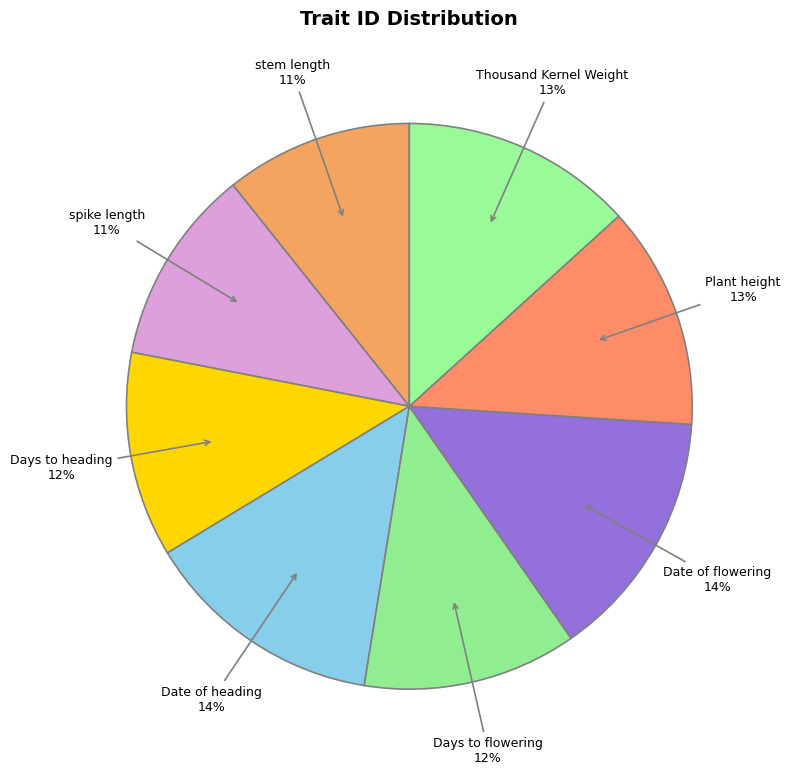

Count the number of slices in the pie.

8